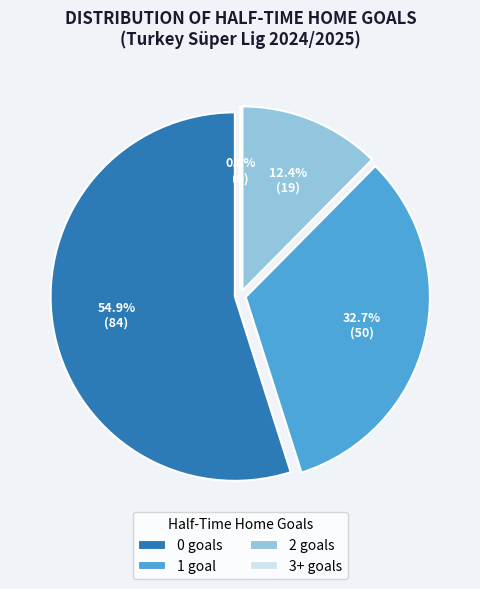

Which slice is the smallest?

3+